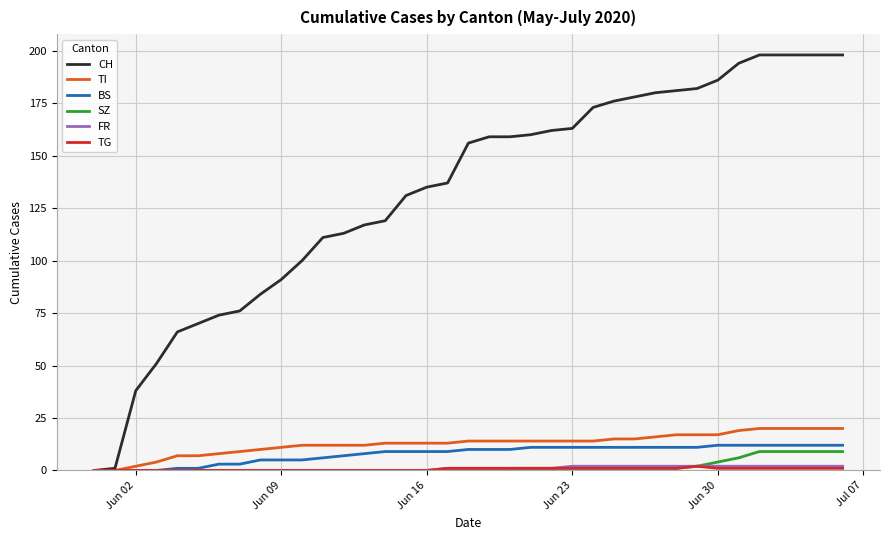

Count the number of categories in the chart.

37